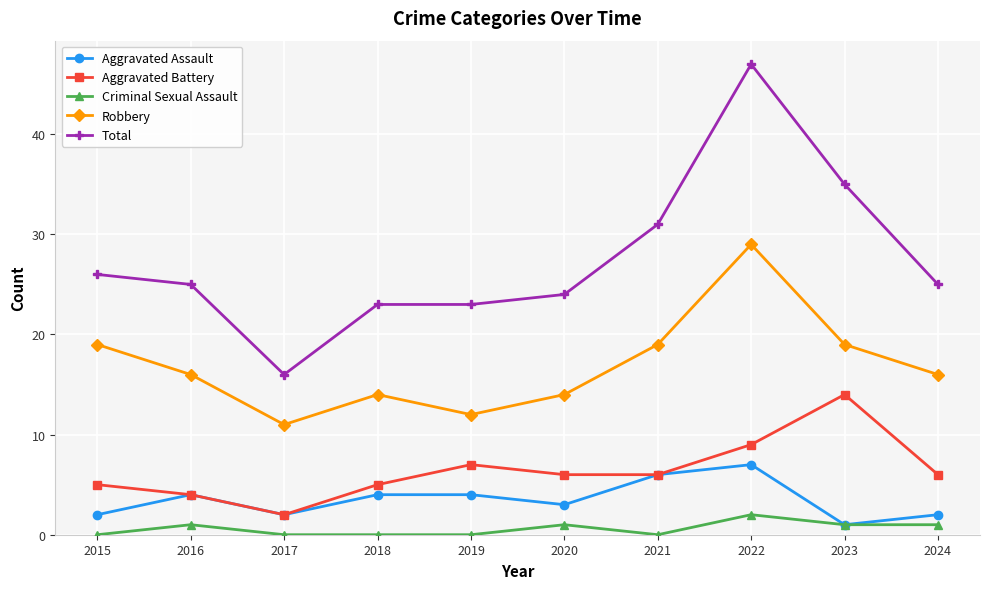

Where does the Total series first go above 25?

2015